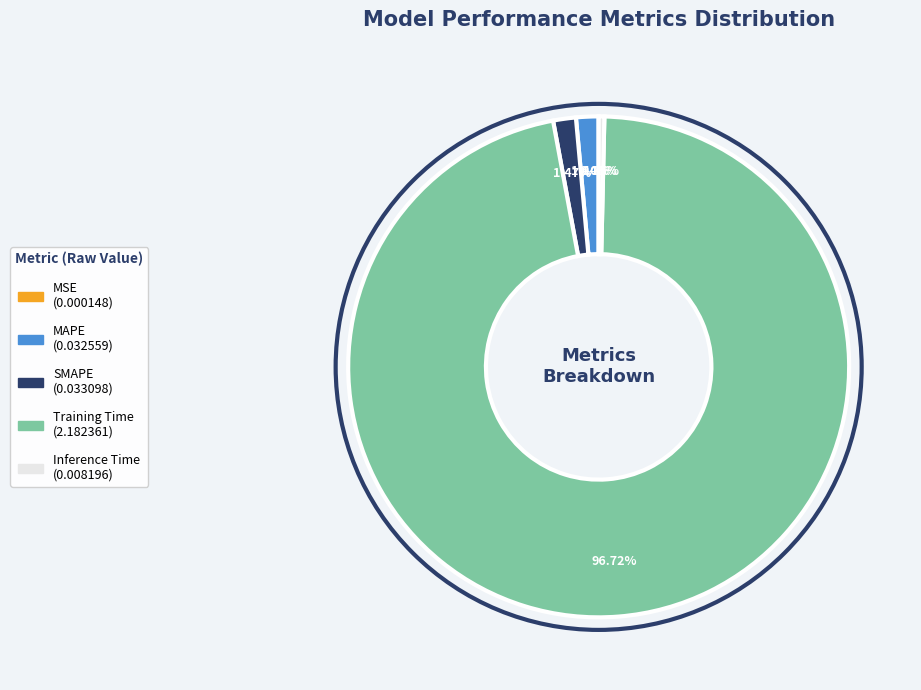

Is Training Time the majority of the pie?

Yes